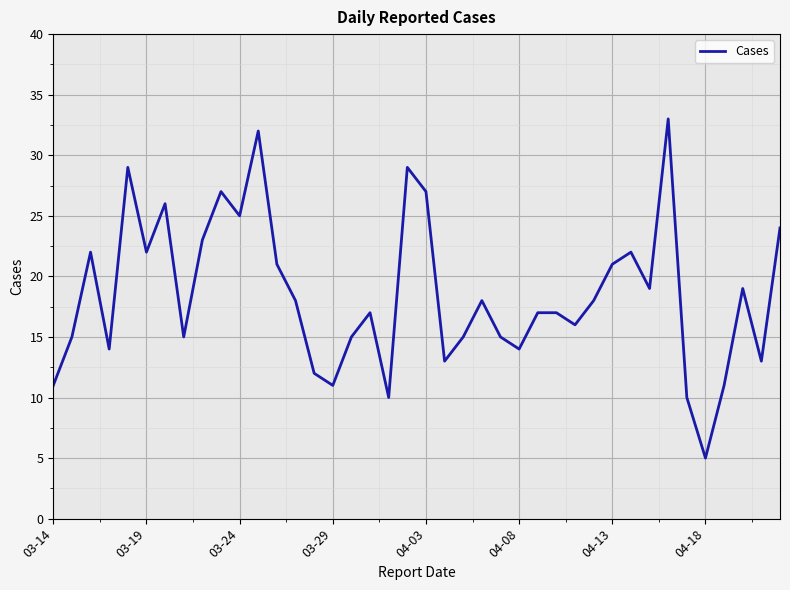

What is the smallest value displayed?

5